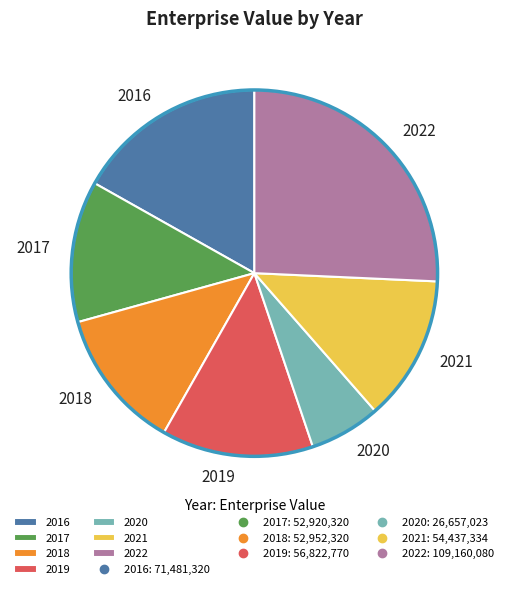

What is the ratio of the value at 2022 to the value at 2016?

1.5